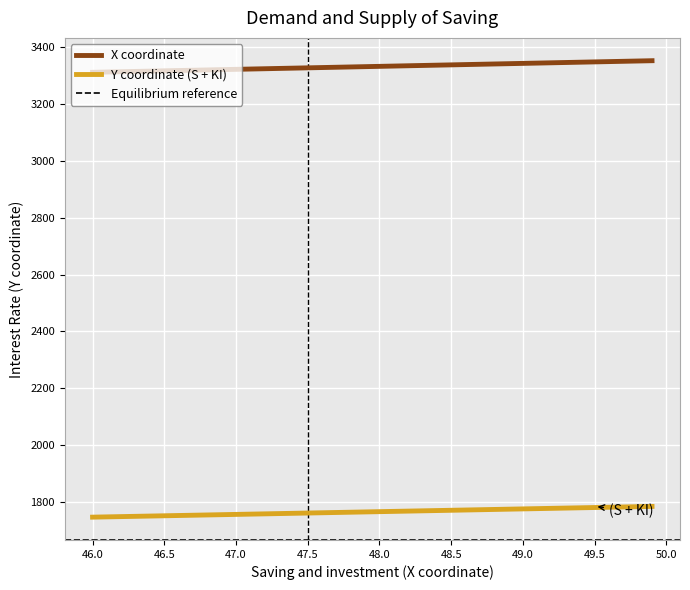

True or false: X has more than 0 interior local peaks.

False